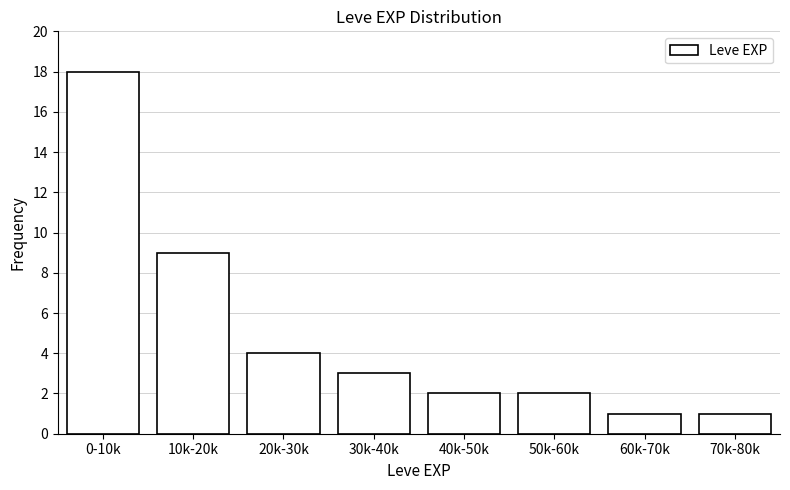

Reading left to right, transcribe all the data shown in this chart.

18	9	4	3	2	2	1	1